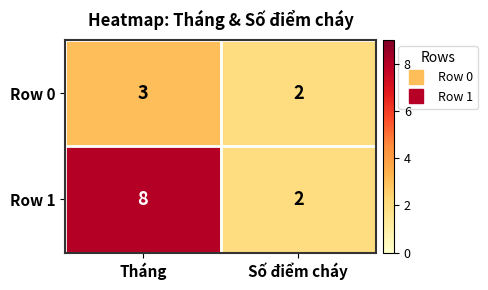

What is the difference between the Row 1 values at Số điểm cháy and Tháng?

6